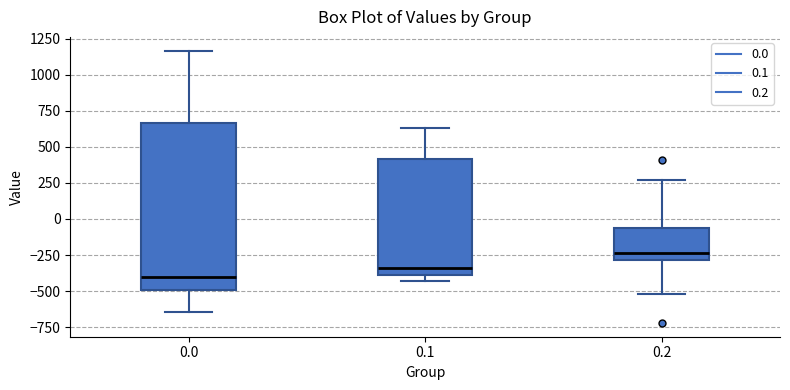

Reading left to right, transcribe this box plot: for each box, give where its median line is, the range the box spans, and where its two whiskers end, as read against the y-axis. The values are not printed on the chart, so give them approximately, as read against the axis.

0.0: median -400, box -500 to 650, whiskers -650 to 1150
0.1: median -350, box -400 to 400, whiskers -450 to 650
0.2: median -250, box -300 to -50, whiskers -500 to 250